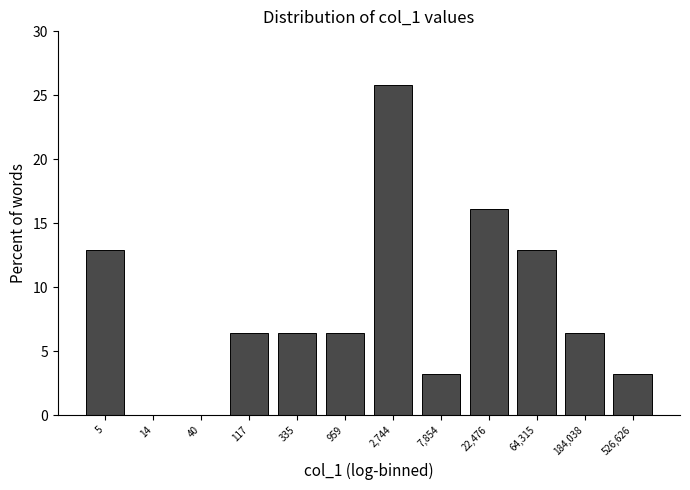

Reading right to left, extract all data points from this chart.

526,626=3.2	184,038=6.5	64,315=12.9	22,476=16.1	7,854=3.2	2,744=25.8	959=6.5	335=6.5	117=6.5	40=0.0	14=0.0	5=12.9